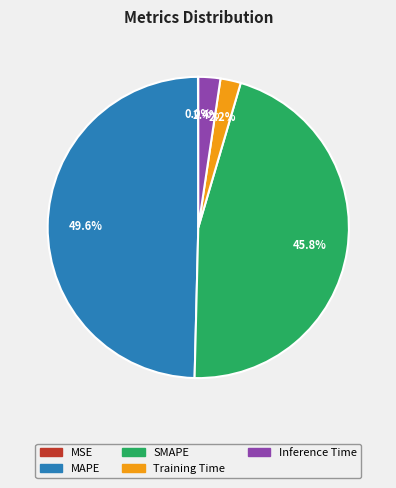

To the nearest percent, what is the difference between the largest and smallest slice percentages?

50%